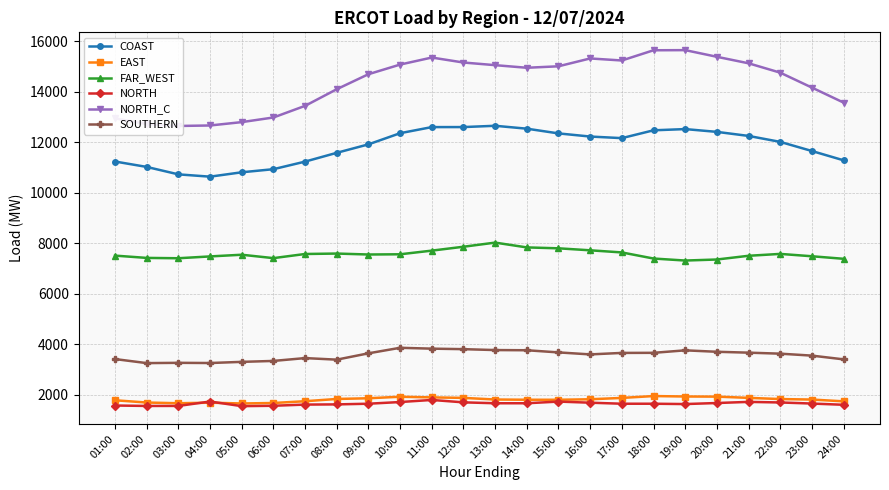

Rank the series by their maximum value, from highest to lowest.

NORTH_C, COAST, FAR_WEST, SOUTHERN, EAST, NORTH